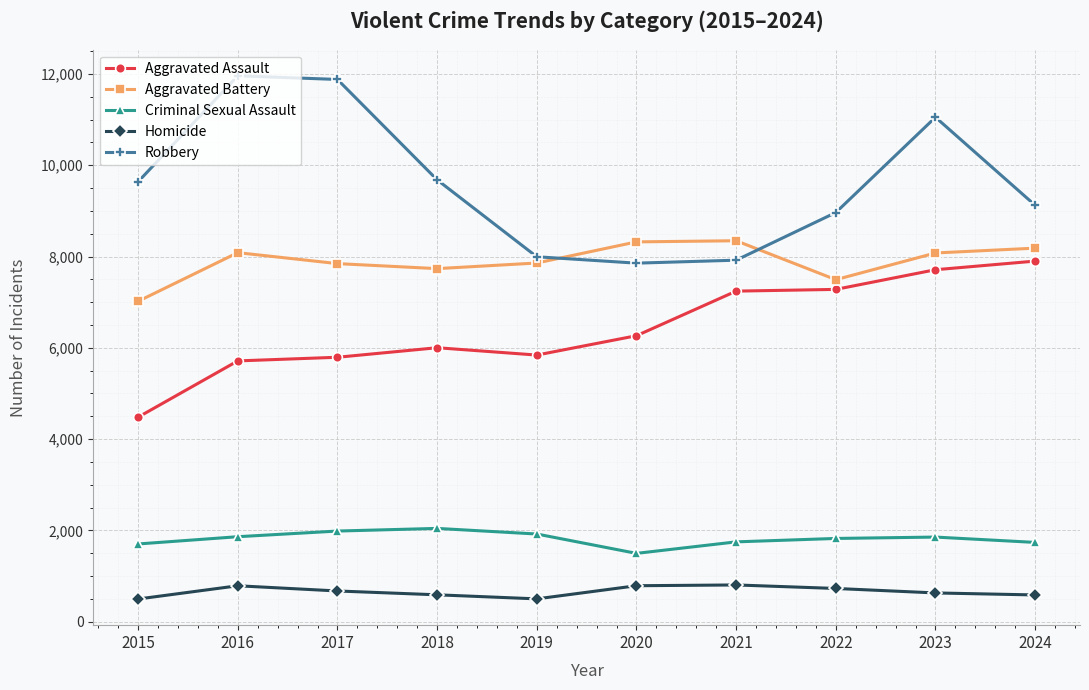

Where is Aggravated Battery nearest to the value 7682?

2018